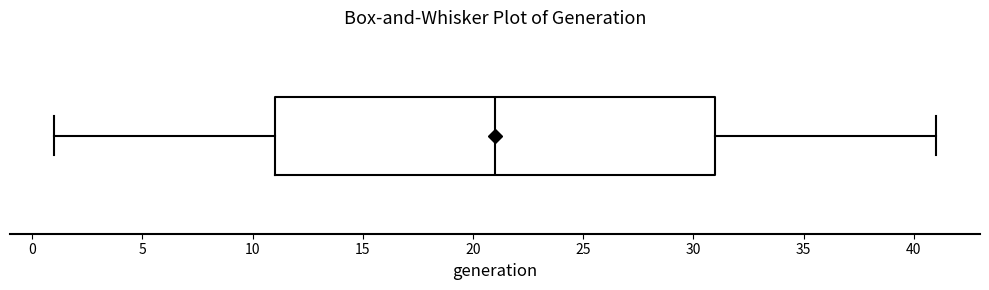

Read this box plot against the x-axis: the position of the median line, the range covered by the box, and the ends of both whiskers. The values are not printed on the chart, so give them approximately, as read against the axis.

median 21, box 11 to 31, whiskers 1 to 41